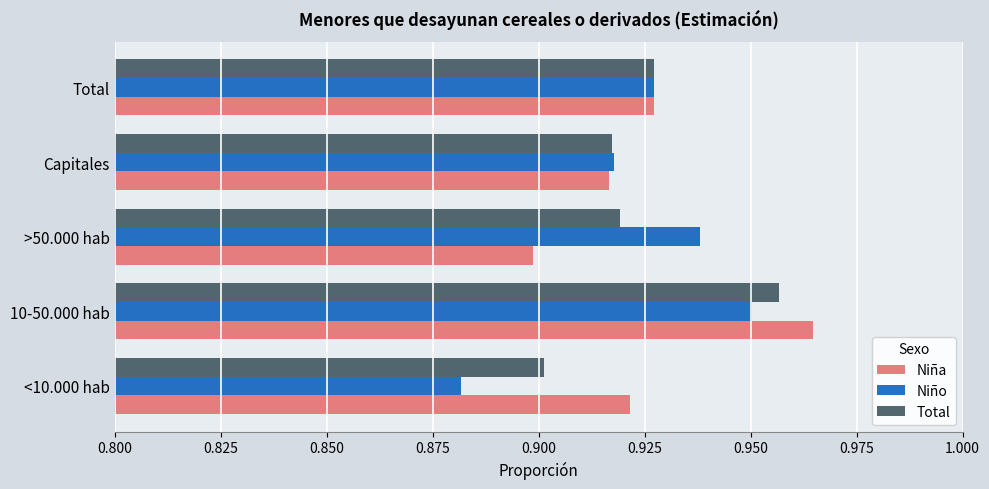

At how many categories does at least one series exceed 0?

5